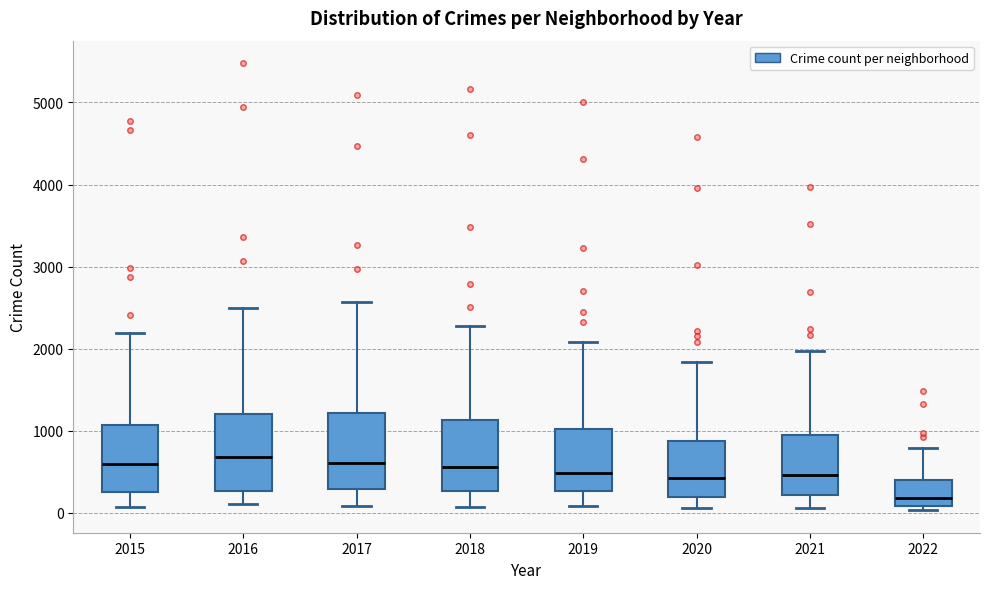

Reading left to right, read every box against the y-axis: the position of its median line, the range the box covers, and the ends of its whiskers. The values are not printed on the chart, so give them approximately, as read against the axis.

2015: median 600, box 300 to 1100, whiskers 100 to 2200
2016: median 700, box 300 to 1200, whiskers 100 to 2500
2017: median 600, box 300 to 1200, whiskers 100 to 2600
2018: median 600, box 300 to 1100, whiskers 100 to 2300
2019: median 500, box 300 to 1000, whiskers 100 to 2100
2020: median 400, box 200 to 900, whiskers 100 to 1800
2021: median 500, box 200 to 1000, whiskers 100 to 2000
2022: median 200, box 100 to 400, whiskers 0 to 800